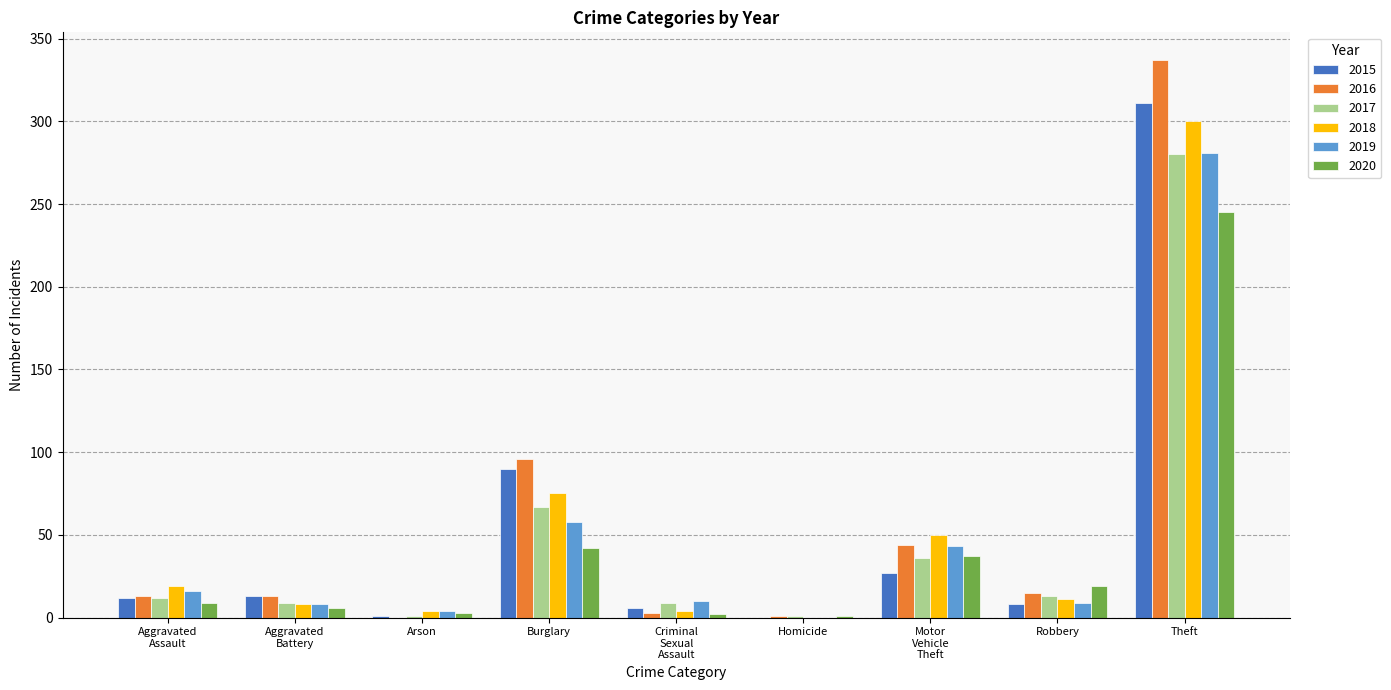

What is the sum of all 2018 values?

471